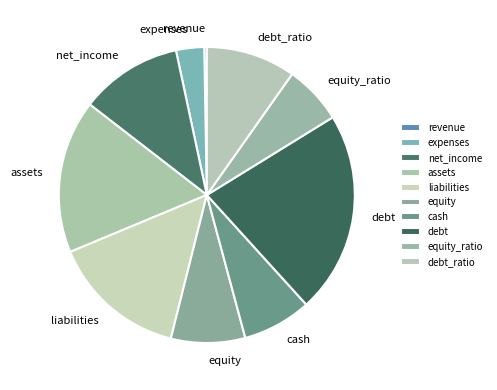

What is the ratio of the value at equity to the value at equity_ratio?

1.3